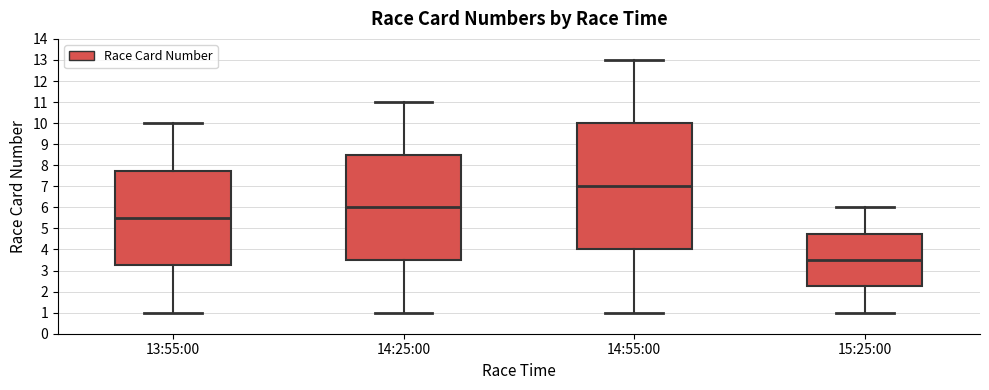

Which box is the tallest, from its lower edge to its upper edge?

14:55:00